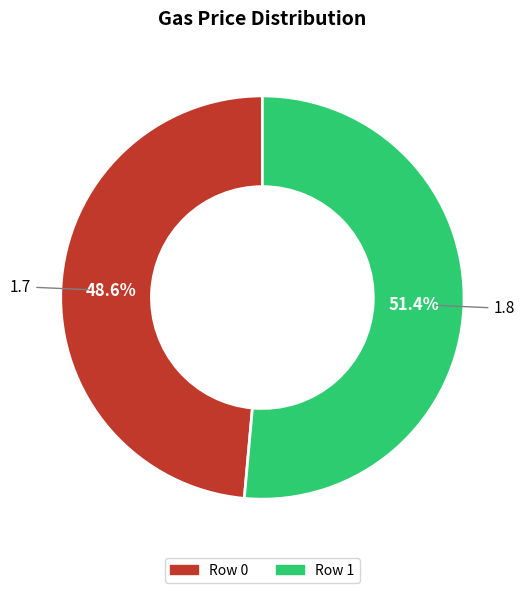

Rank the categories by value from highest to lowest.

Row 1, Row 0